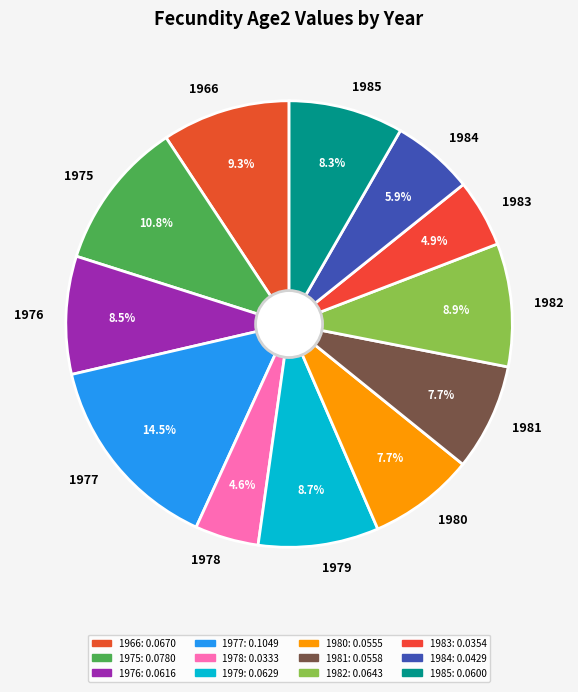

Which category has the biggest portion of the pie?

1977